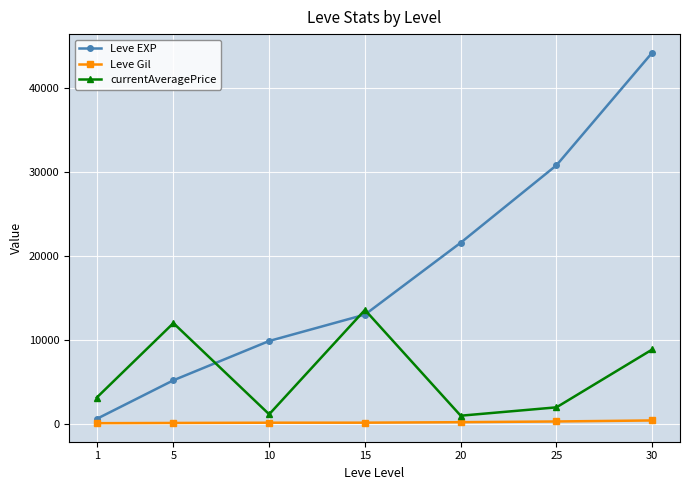

The value of currentAveragePrice at 5 is 5305. True or false?

False